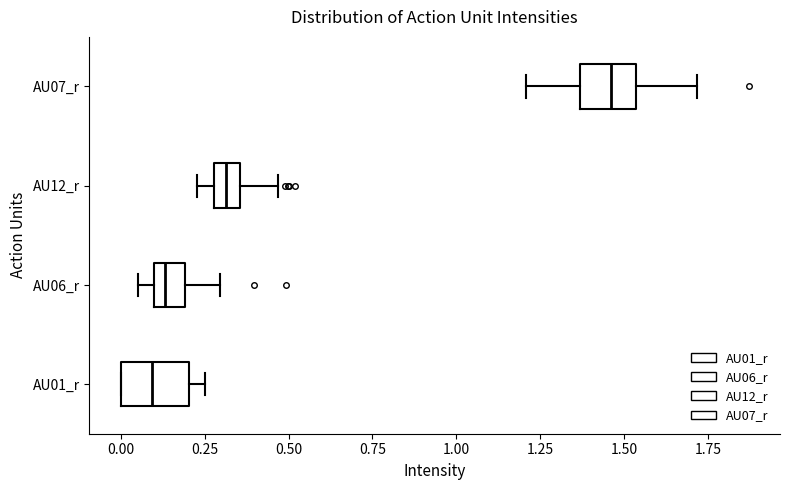

Reading bottom to top, read every box against the x-axis: the position of its median line, the range the box covers, and the ends of its whiskers. The values are not printed on the chart, so give them approximately, as read against the axis.

AU01_r: median 0.10, box 0.00 to 0.20, whiskers 0.00 to 0.25
AU06_r: median 0.15, box 0.10 to 0.20, whiskers 0.05 to 0.30
AU12_r: median 0.30 (inside the box), box 0.30 to 0.35, whiskers 0.25 to 0.45
AU07_r: median 1.45, box 1.35 to 1.55, whiskers 1.20 to 1.70